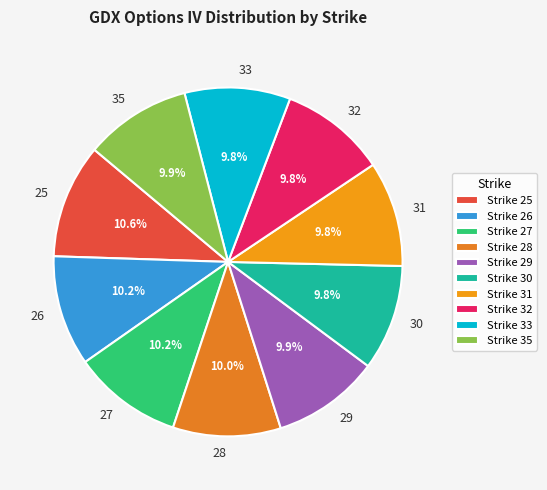

How many slices are in this pie chart?

10